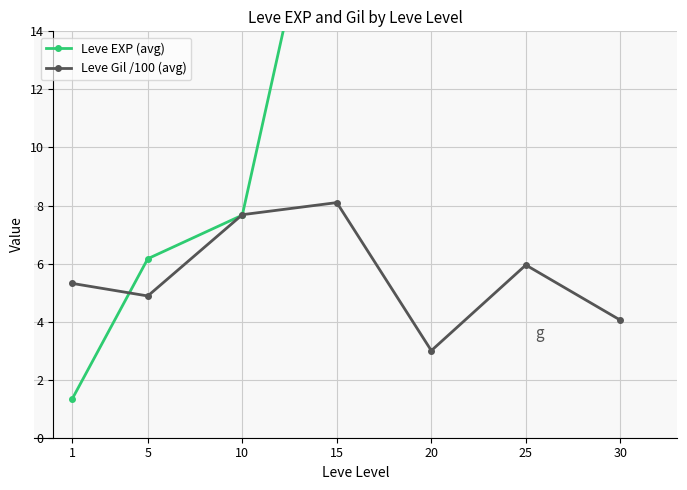

How many intersections are there between Leve EXP (avg) and Leve Gil /100 (avg)?

3